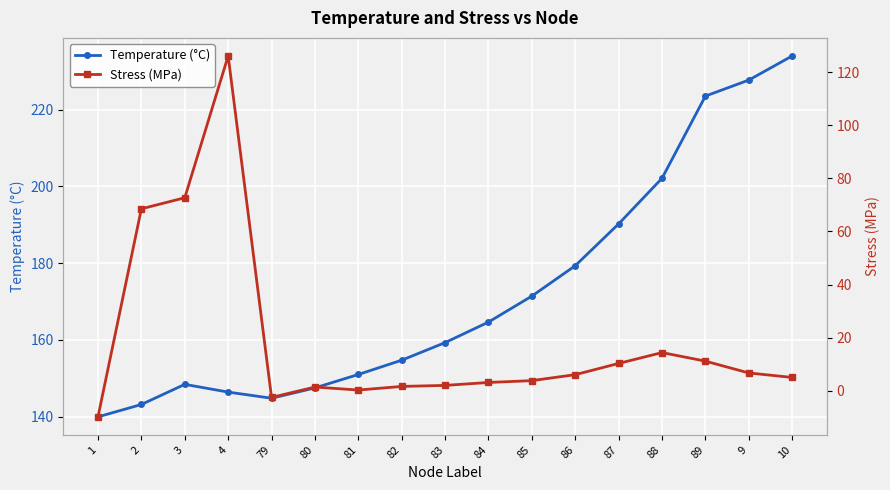

Where does the Stress (MPa) series first go above 4?

2